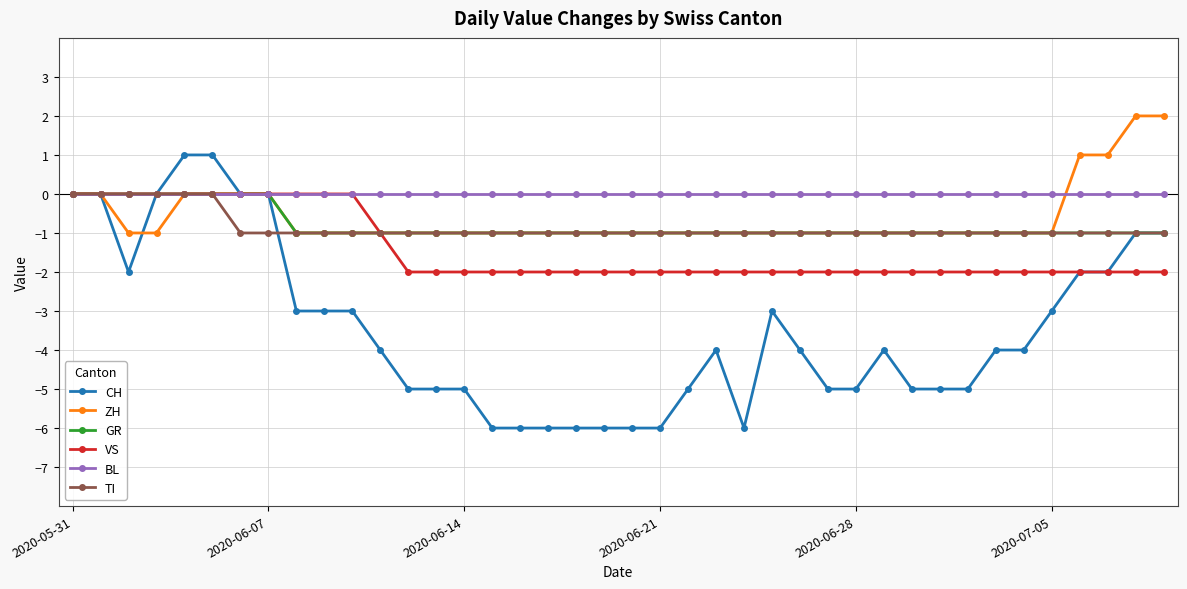

What is the value of the CH point at the 19th from the left?

-6